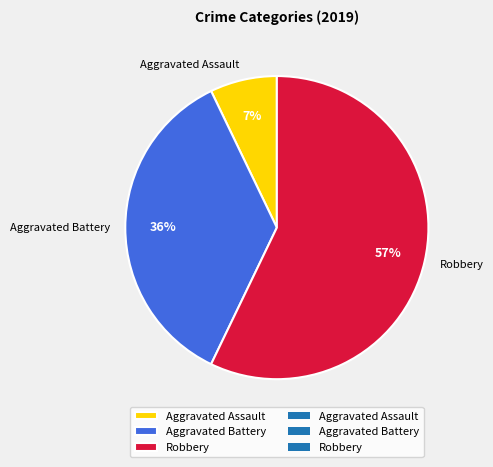

Count the number of slices in the pie.

3